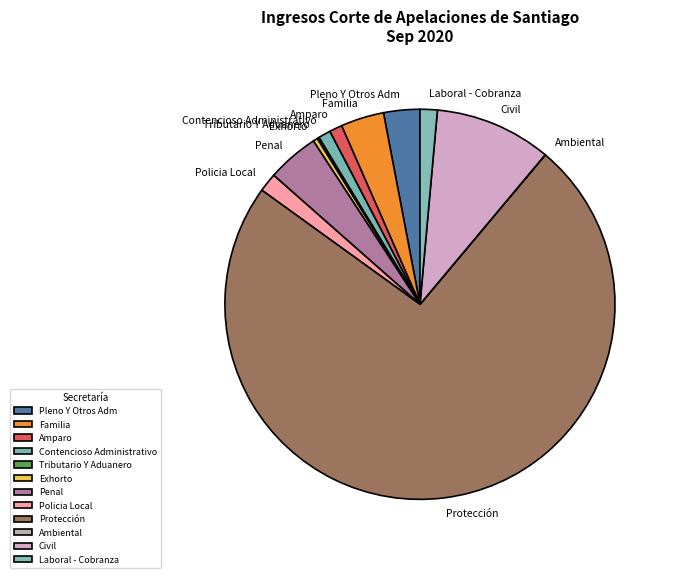

Which has a higher value, Tributario Y Aduanero or Ambiental?

Tributario Y Aduanero